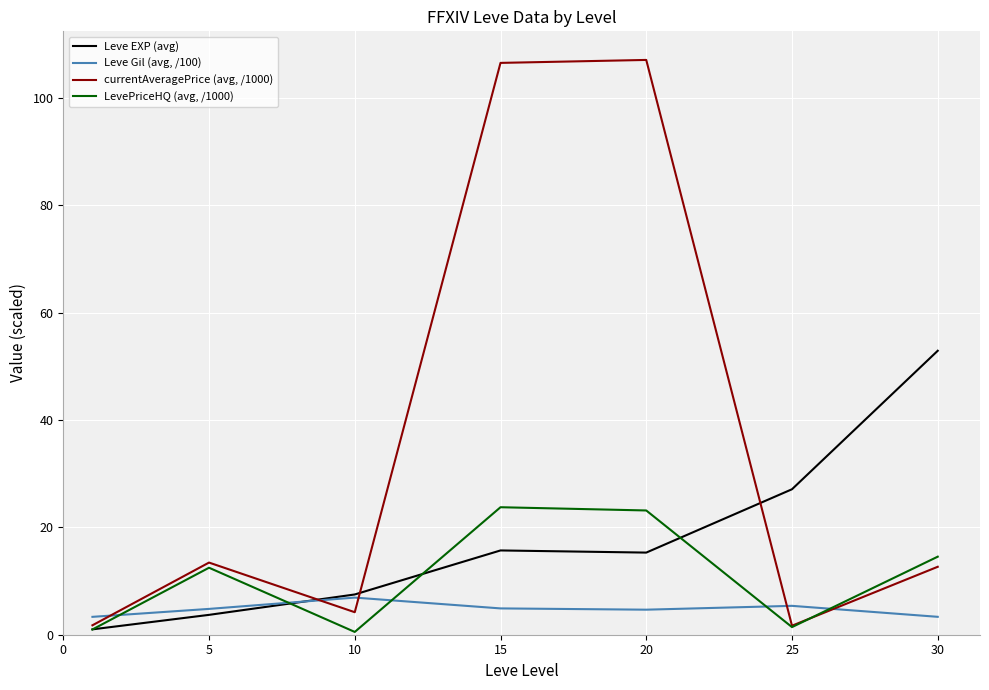

What are all the series names shown in the legend?

Leve EXP (avg), Leve Gil (avg, /100), currentAveragePrice (avg, /1000), LevePriceHQ (avg, /1000)